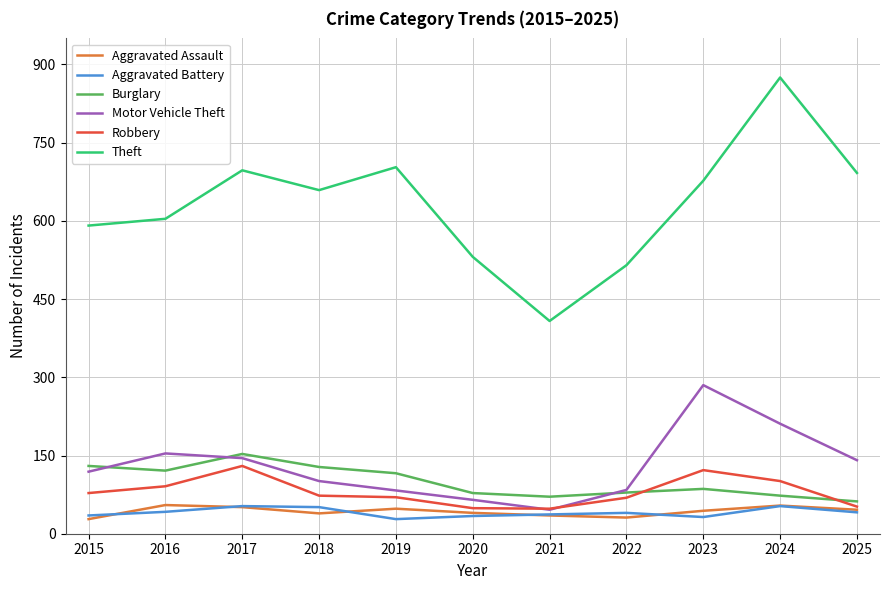

True or false: Theft has a value of 971 at 2016.

False